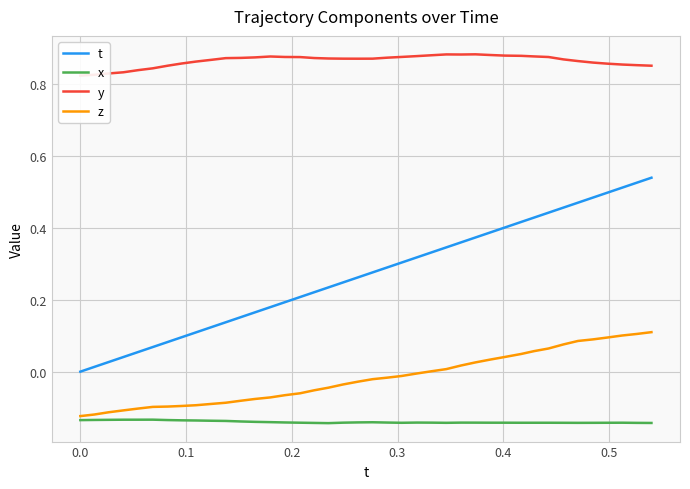

Is this an area chart (filled region under the line)?

No